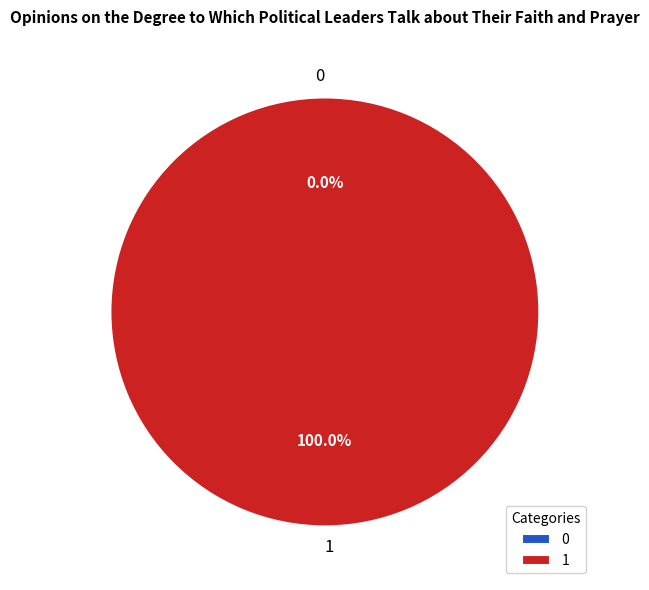

Count the number of slices in the pie.

2